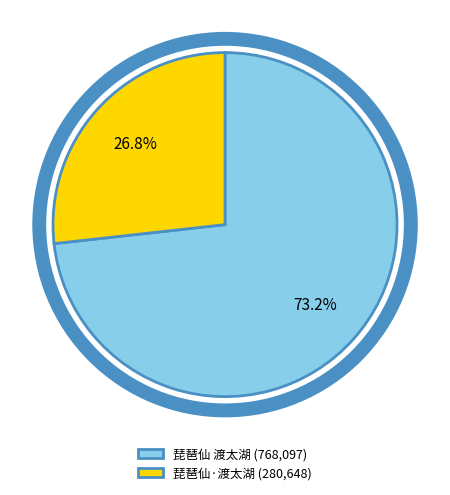

How many segments does this pie chart have?

2